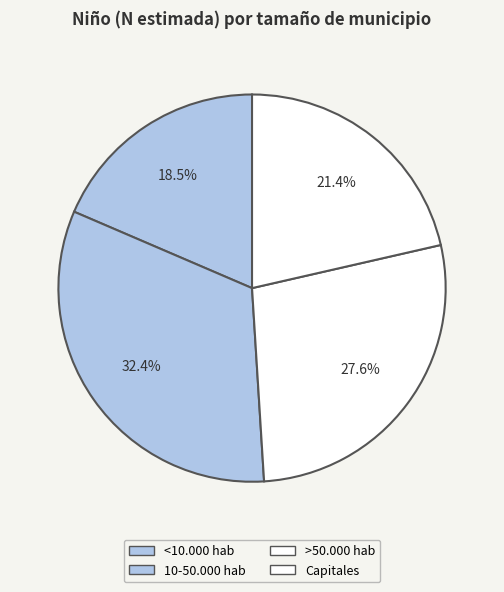

Is there any slice that represents more than half of the pie?

No